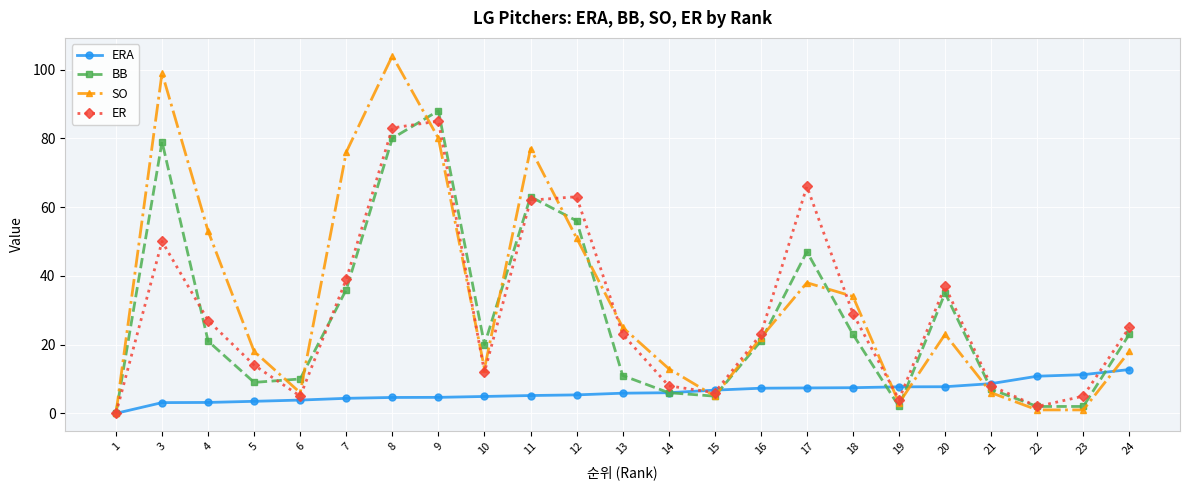

What value does the BB series have at 10?

20.0